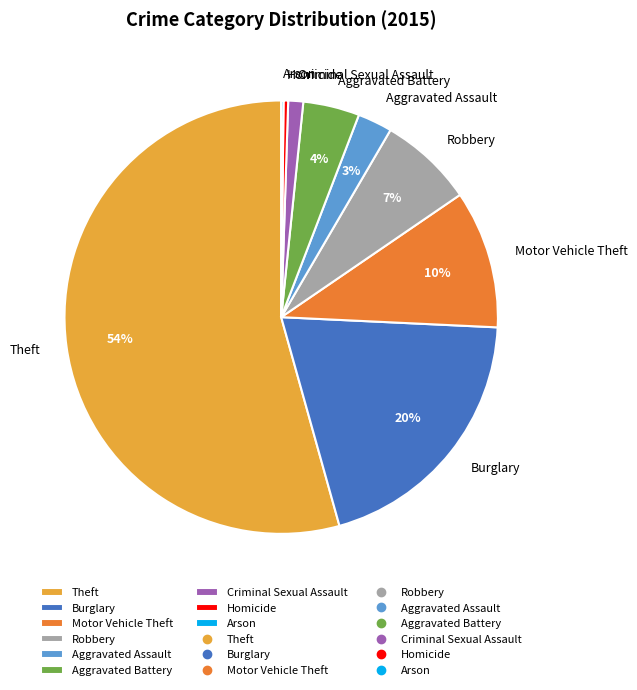

Combined, do Robbery and Theft account for over 50%?

Yes